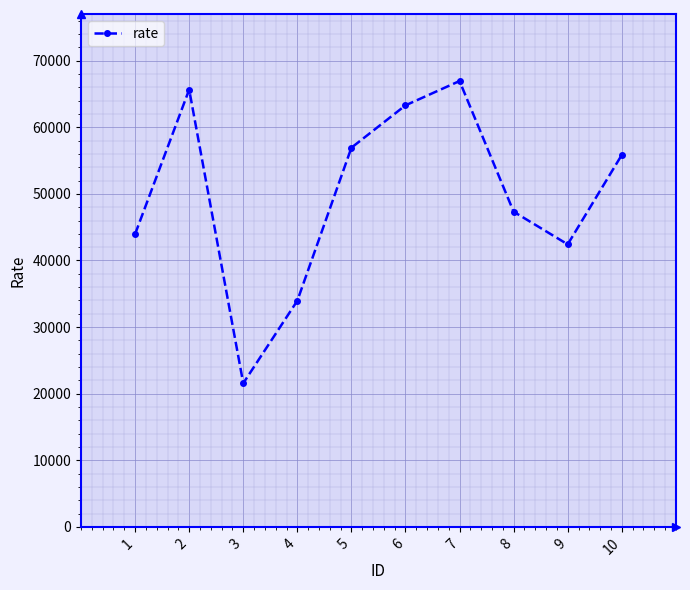

True or false: the data shows 21563 at 3.

True